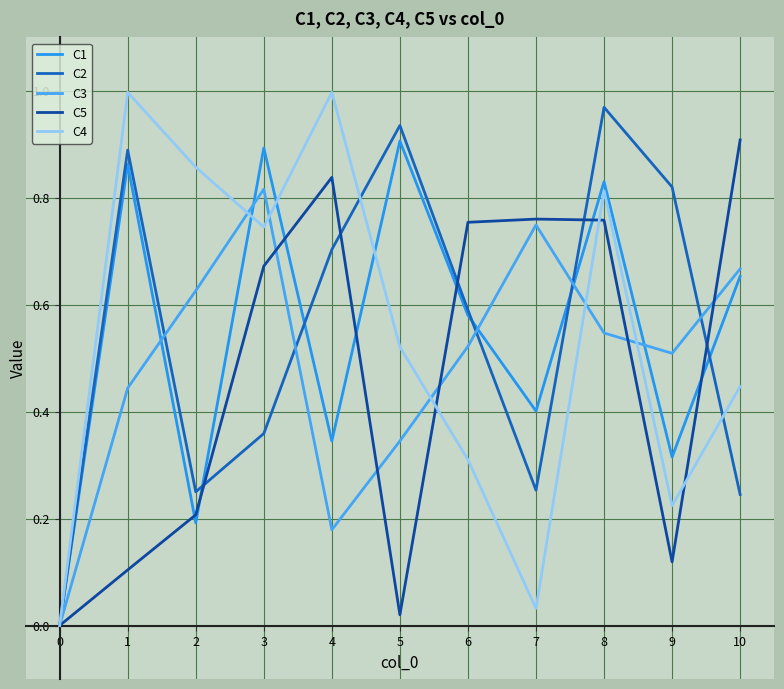

Reading left to right, list all the values displayed in this chart.

C1: 0=0.0	1=0.9	2=0.2	3=0.9	4=0.3	5=0.9	6=0.6	7=0.4	8=0.8	9=0.3	10=0.7
C2: 0=0.0	1=0.9	2=0.2	3=0.4	4=0.7	5=0.9	6=0.6	7=0.3	8=1.0	9=0.8	10=0.2
C3: 0=0.0	1=0.4	2=0.6	3=0.8	4=0.2	5=0.3	6=0.5	7=0.7	8=0.5	9=0.5	10=0.7
C5: 0=0.0	1=0.1	2=0.2	3=0.7	4=0.8	5=0.0	6=0.8	7=0.8	8=0.8	9=0.1	10=0.9
C4: 0=0.0	1=1.0	2=0.9	3=0.7	4=1.0	5=0.5	6=0.3	7=0.0	8=0.8	9=0.2	10=0.4